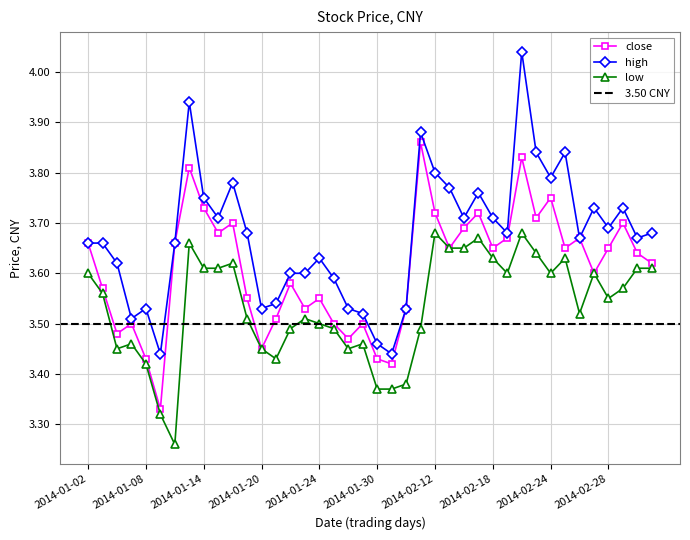

What is the difference between the highest and lowest values at 2014-01-17?

0.2